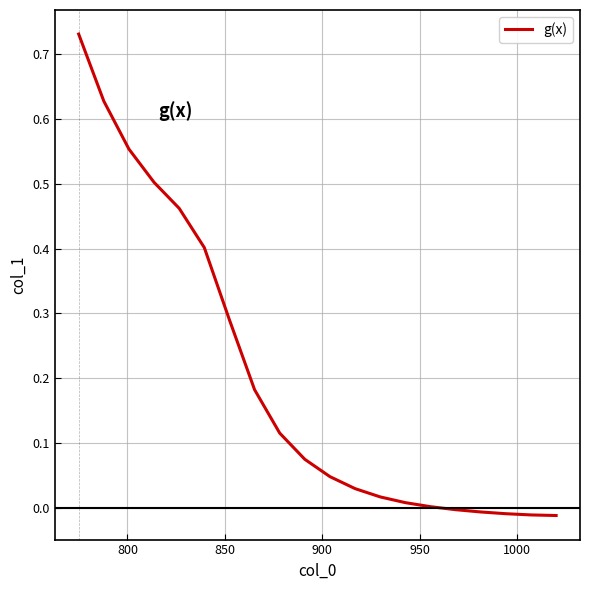

Does the chart have visible grid lines?

Yes